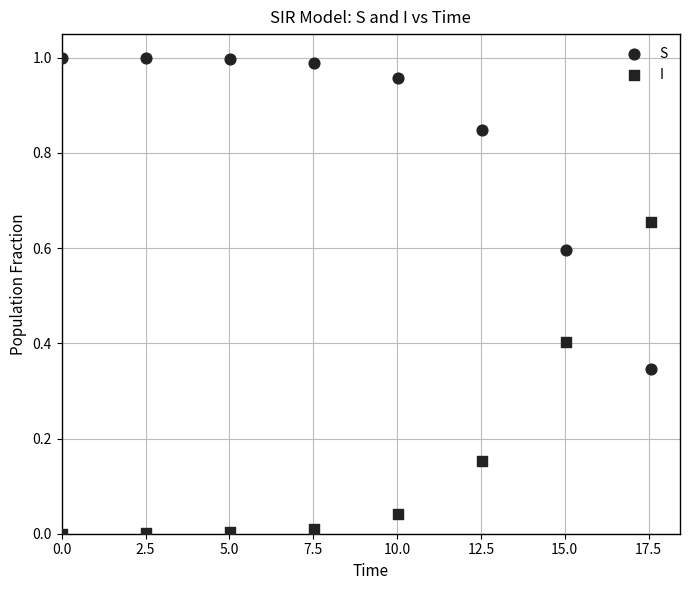

How many points are shown in the scatter plot?

16